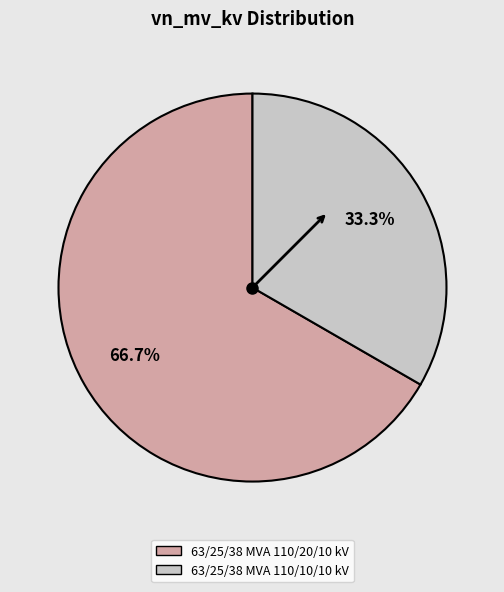

Is 63/25/38 MVA 110/20/10 kV the majority of the pie?

Yes